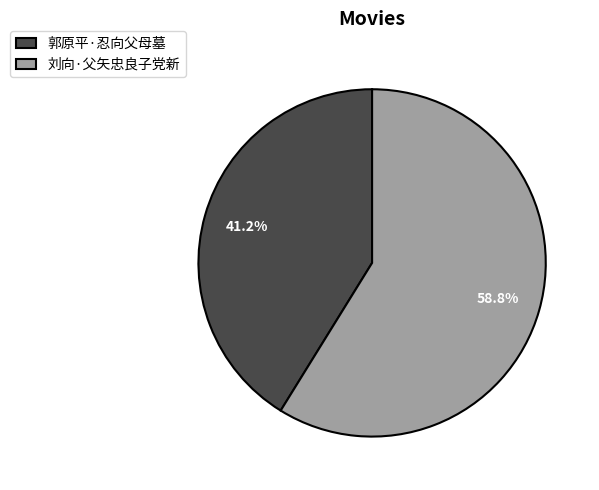

What is the largest slice in the pie chart?

刘向·父矢忠良子党新